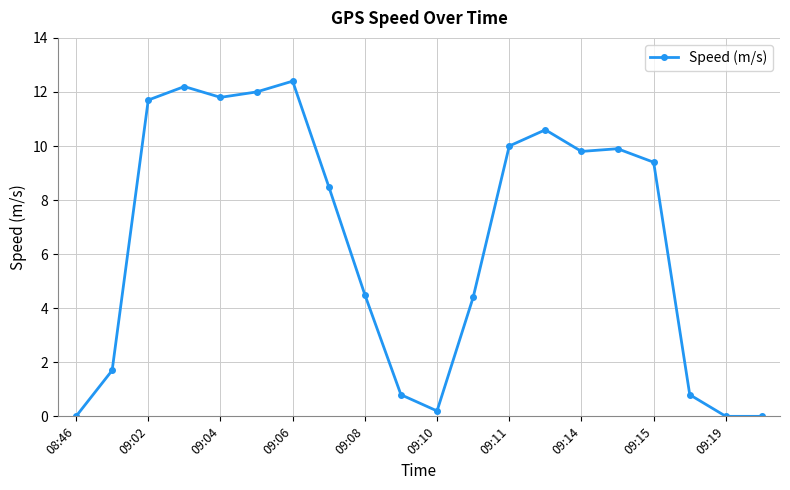

What is the maximum value shown in the chart?

12.4